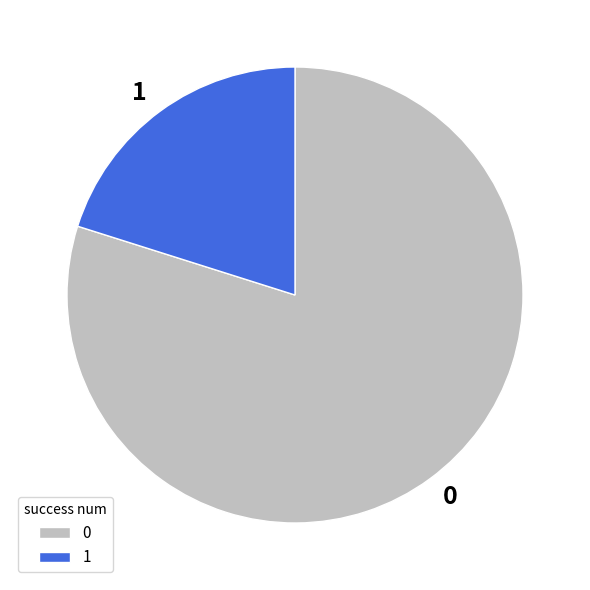

How many slices are in this pie chart?

2